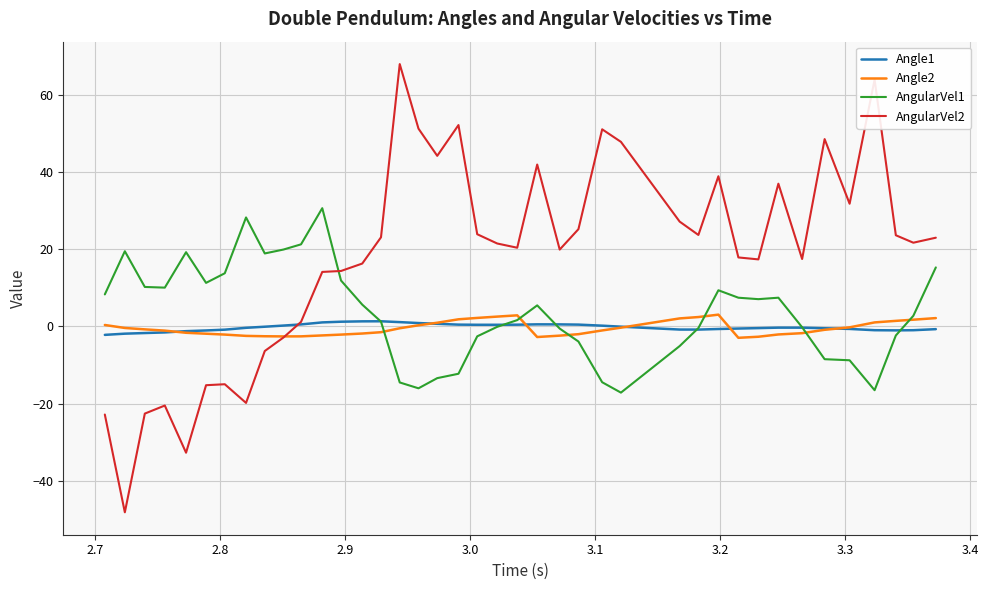

True or false: AngularVel1 and AngularVel2 intersect in this chart.

True